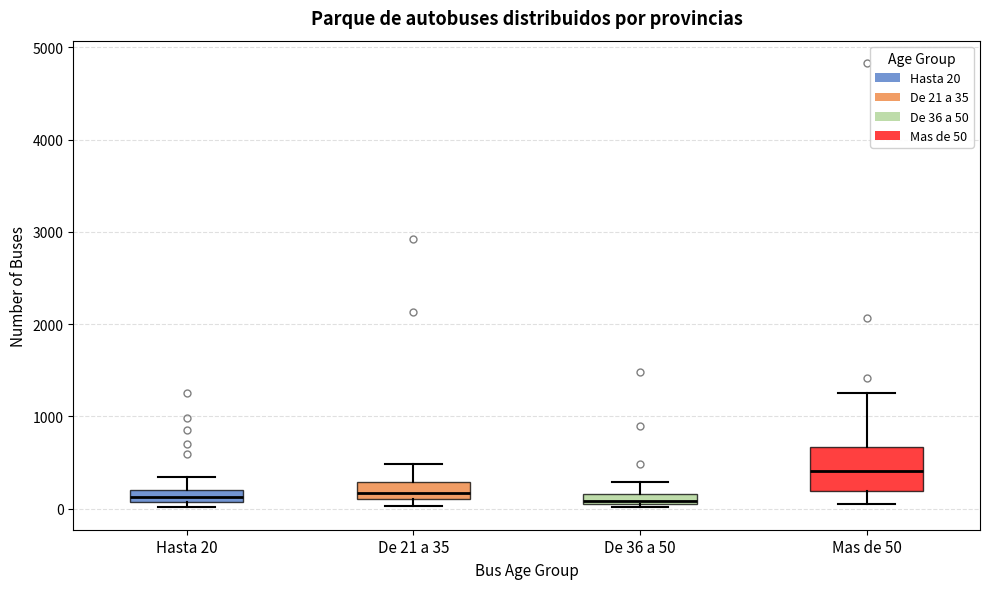

Where is the upper edge of the box for De 36 a 50 on the y-axis? The values are not printed on the chart, so give them approximately, as read against the axis.

200